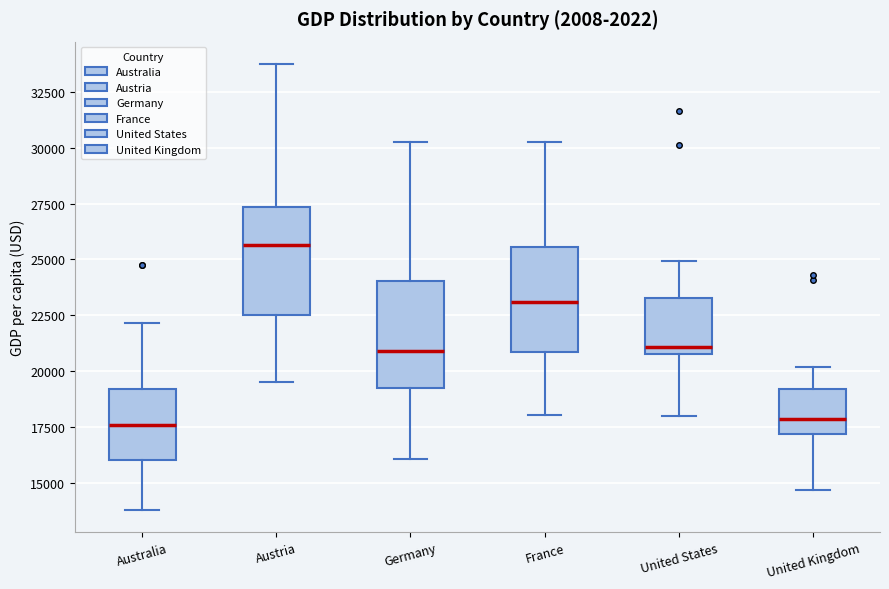

Reading left to right, read every box against the y-axis: the position of its median line, the range the box covers, and the ends of its whiskers. The values are not printed on the chart, so give them approximately, as read against the axis.

Australia: median 17500, box 16000 to 19000, whiskers 14000 to 22000
Austria: median 25500, box 22500 to 27500, whiskers 19500 to 33500
Germany: median 21000, box 19500 to 24000, whiskers 16000 to 30000
France: median 23000, box 21000 to 25500, whiskers 18000 to 30500
United States: median 21000 (just above the box's lower edge), box 21000 to 23500, whiskers 18000 to 25000
United Kingdom: median 18000, box 17000 to 19000, whiskers 14500 to 20000